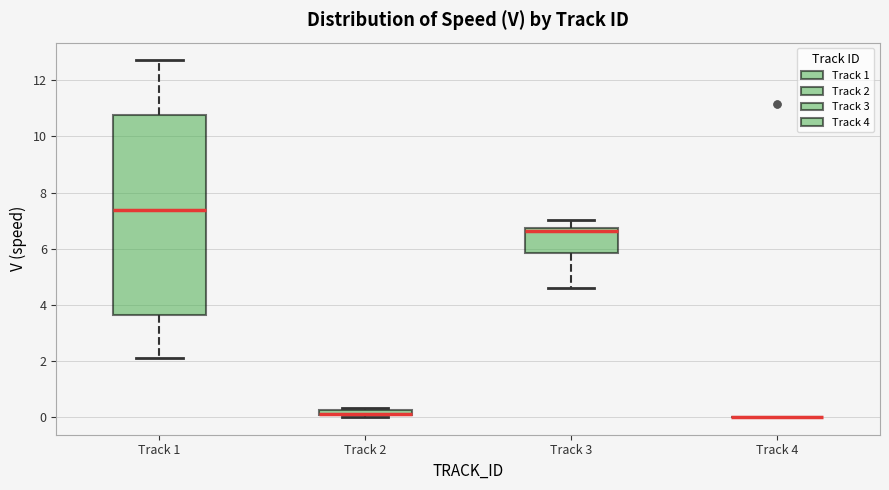

Comparing the boxes themselves (not the whiskers), which one is the tallest?

Track 1